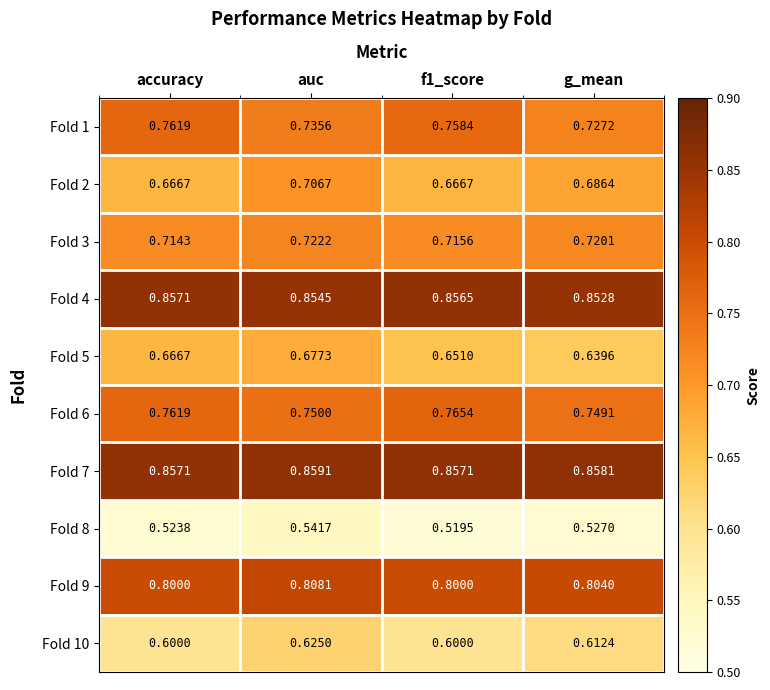

At which category does the chart reach its minimum across all series?

f1_score